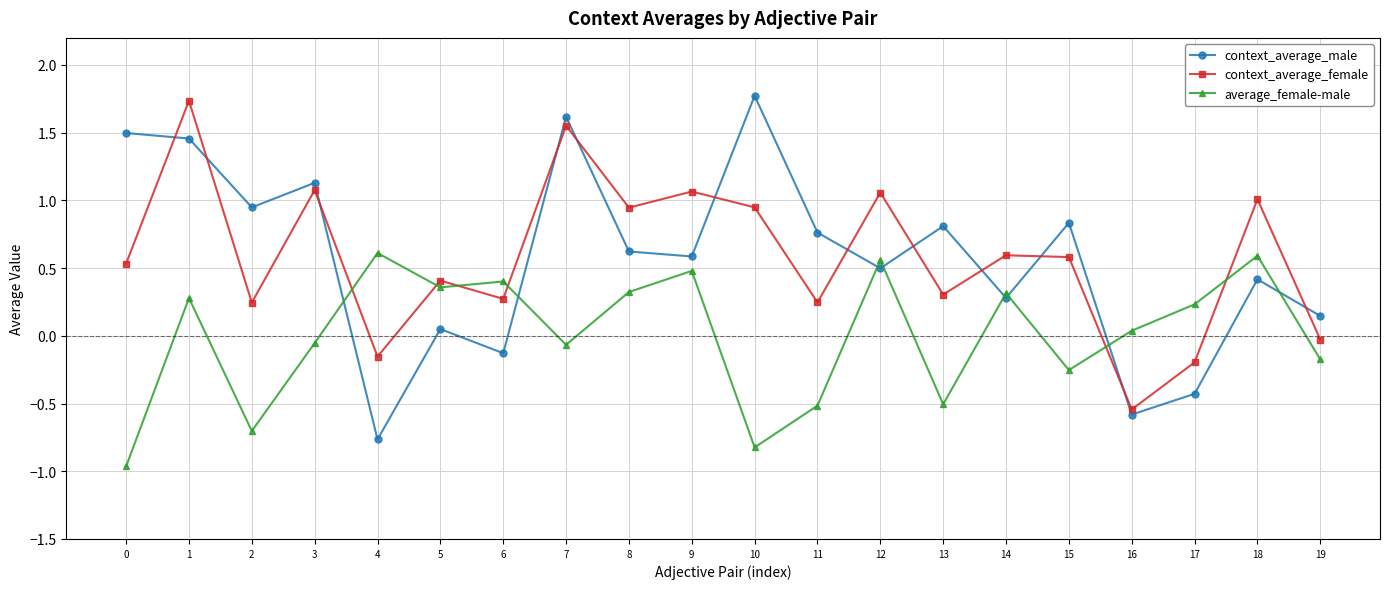

What is the total value across all series at 11?

0.5